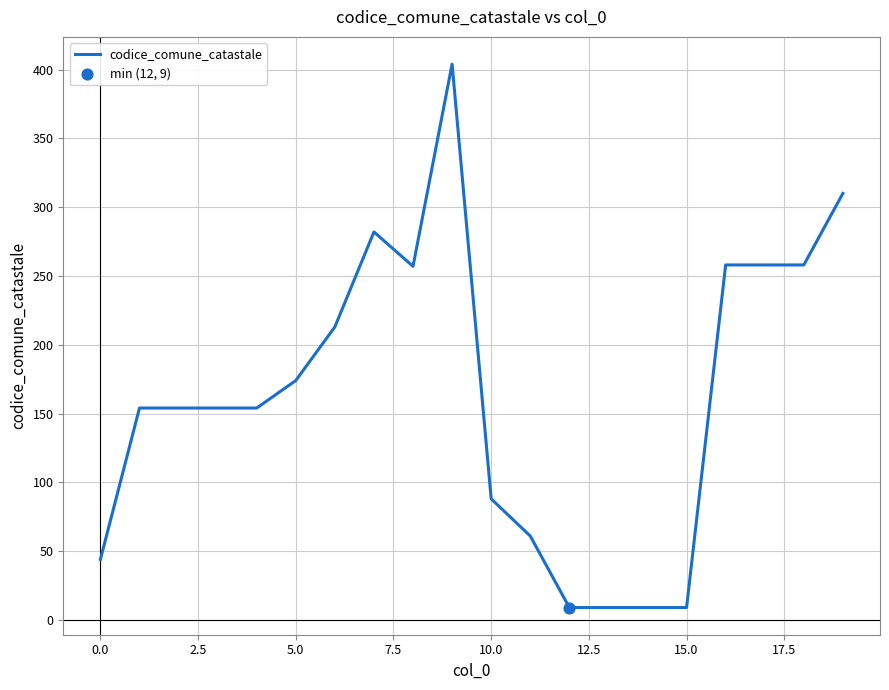

What is the smallest value displayed?

9